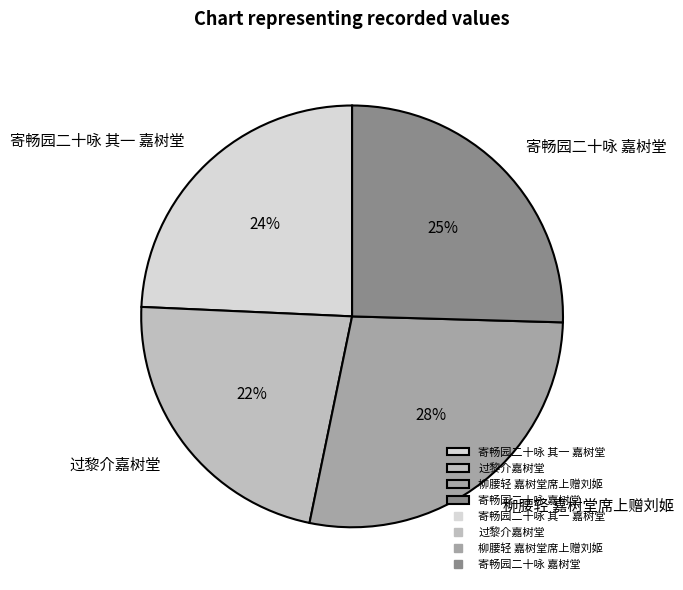

Rank the categories by value from lowest to highest.

过黎介嘉树堂, 寄畅园二十咏 其一 嘉树堂, 寄畅园二十咏 嘉树堂, 柳腰轻 嘉树堂席上赠刘姬